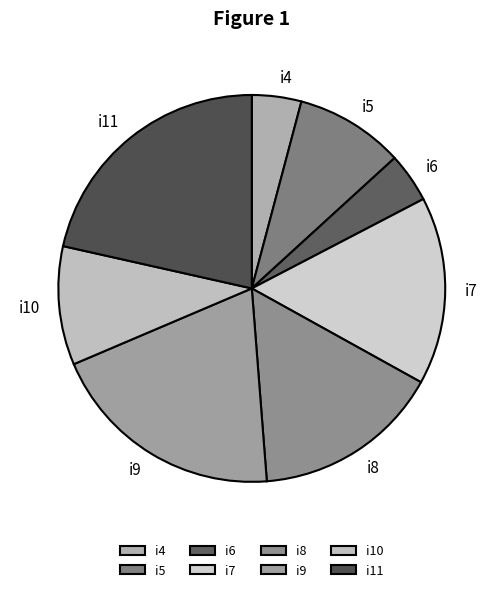

Does any single category account for the majority?

No